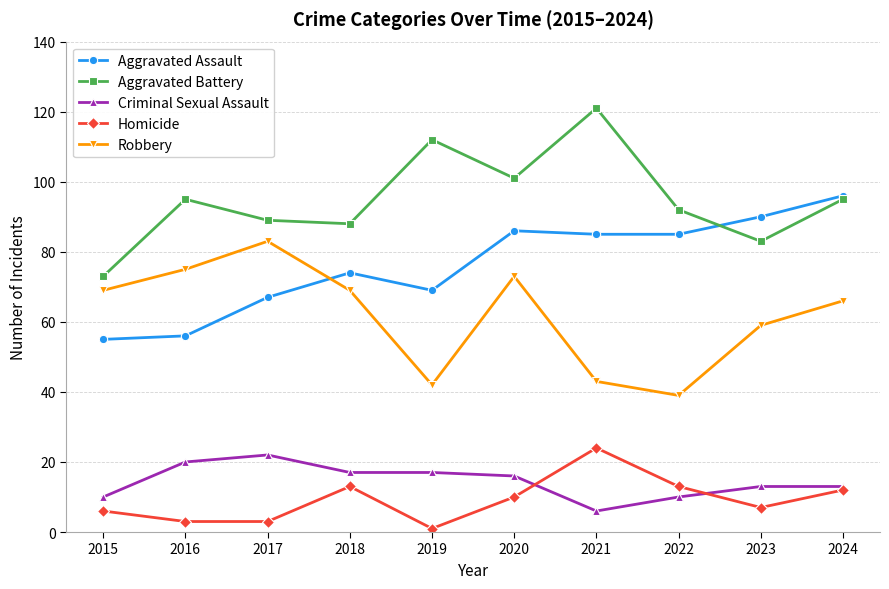

At which label is Aggravated Assault closest to 75?

2018